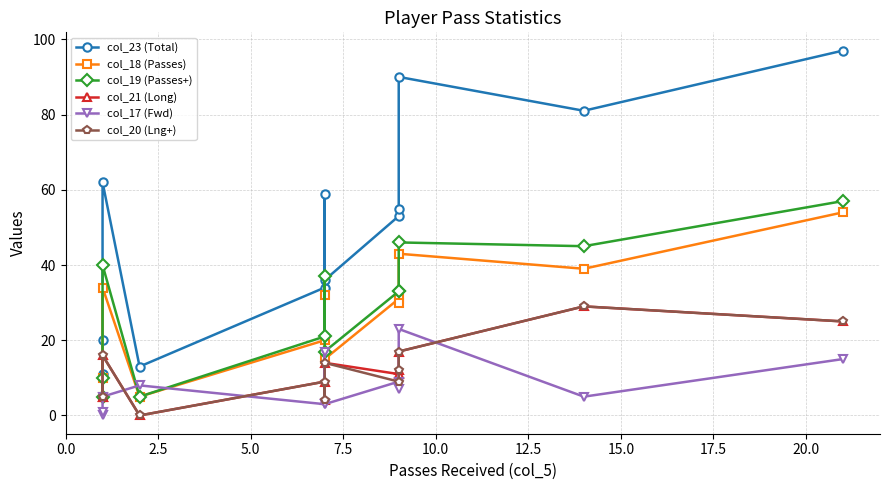

How many values in the col_19 (Passes+) series exceed 33?

5